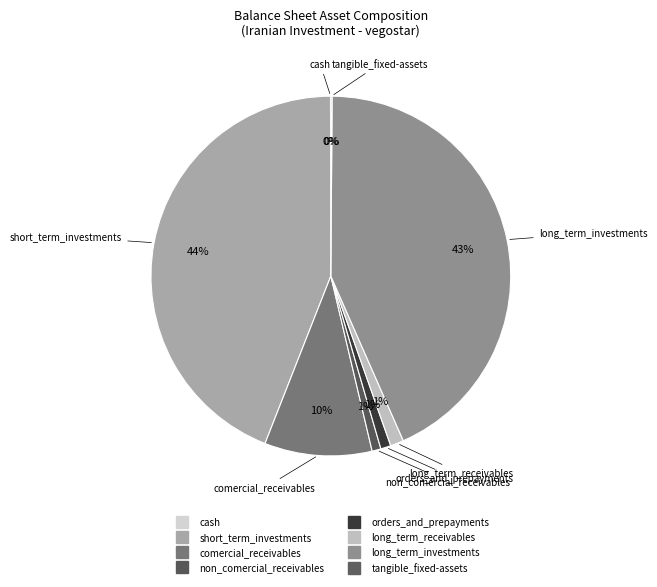

To the nearest percent, what percentage of the pie is short_term_investments?

44%